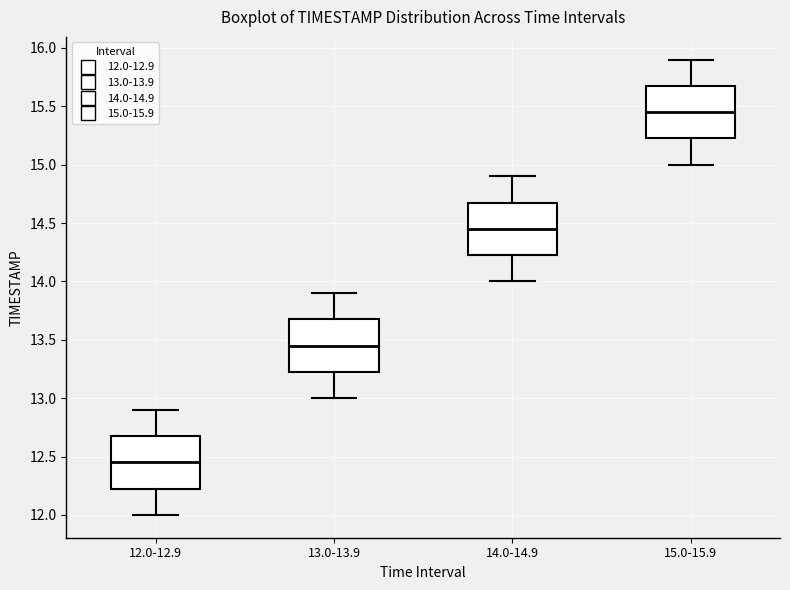

Reading left to right, read every box against the y-axis: the position of its median line, the range the box covers, and the ends of its whiskers. The values are not printed on the chart, so give them approximately, as read against the axis.

12.0-12.9: median 12.45, box 12.25 to 12.70, whiskers 12.00 to 12.90
13.0-13.9: median 13.45, box 13.25 to 13.70, whiskers 13.00 to 13.90
14.0-14.9: median 14.45, box 14.25 to 14.70, whiskers 14.00 to 14.90
15.0-15.9: median 15.45, box 15.25 to 15.70, whiskers 15.00 to 15.90